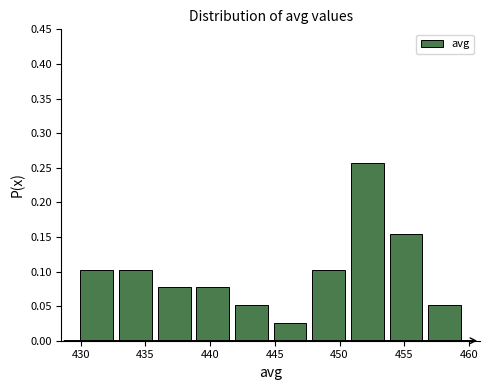

Reading left to right, list every bar in this chart as the range it spans on the x-axis followed by its height. Neither the bar edges nor the heights are printed on the chart, so give them approximately, as read against the axes.

430 to 433: 0.105
433 to 436: 0.105
436 to 439: 0.075
439 to 442: 0.075
442 to 445: 0.050
445 to 448: 0.025
448 to 451: 0.105
451 to 454: 0.255
454 to 457: 0.155
457 to 460: 0.050